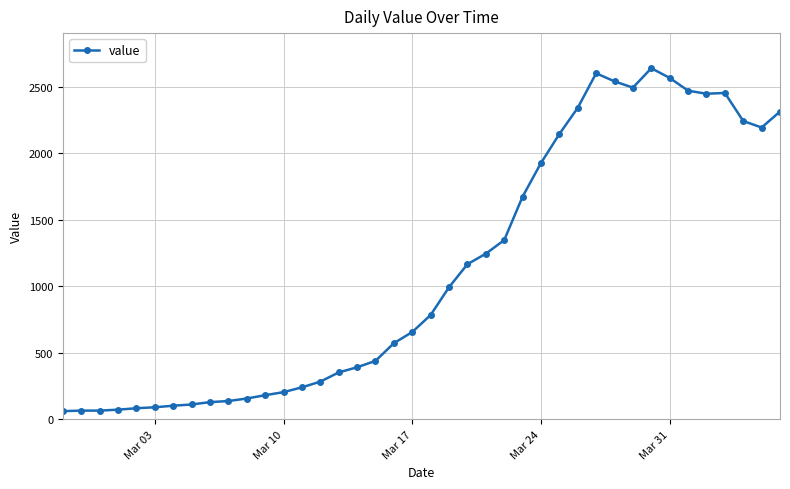

What is the sum of all values?

44980